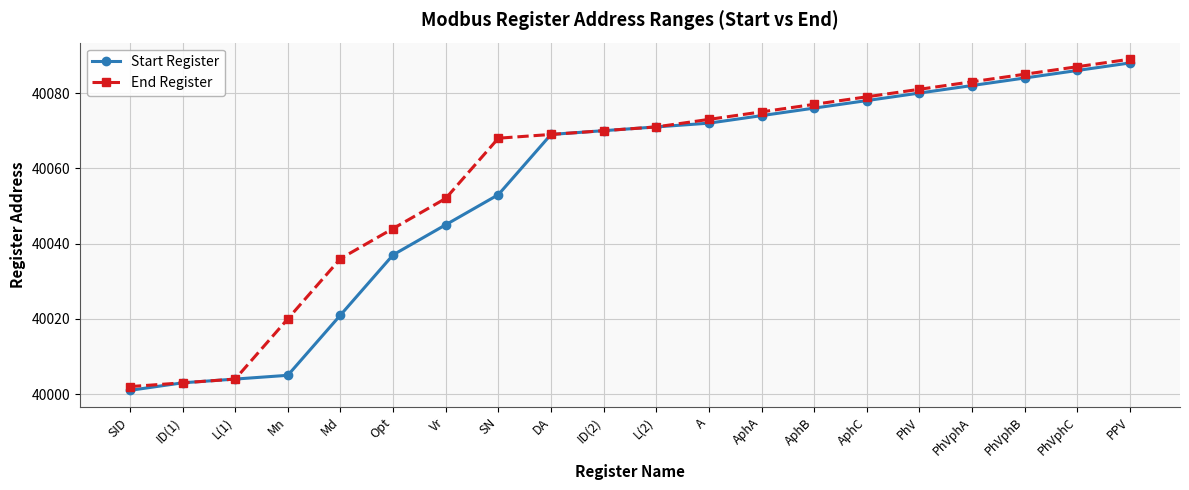

Reading right to left, extract all data points from this chart.

Start Register: 40088	40086	40084	40082	40080	40078	40076	40074	40072	40071	40070	40069	40053	40045	40037	40021	40005	40004	40003	40001
End Register: 40089	40087	40085	40083	40081	40079	40077	40075	40073	40071	40070	40069	40068	40052	40044	40036	40020	40004	40003	40002